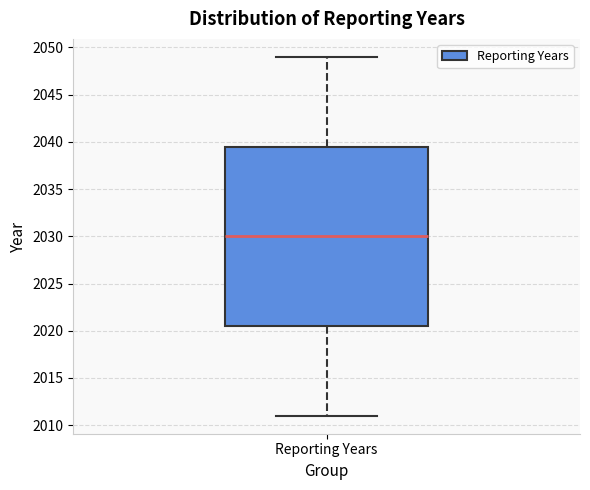

Read this box plot against the y-axis: the position of the median line, the range covered by the box, and the ends of both whiskers. The values are not printed on the chart, so give them approximately, as read against the axis.

median 2030.0, box 2020.5 to 2039.5, whiskers 2011.0 to 2049.0